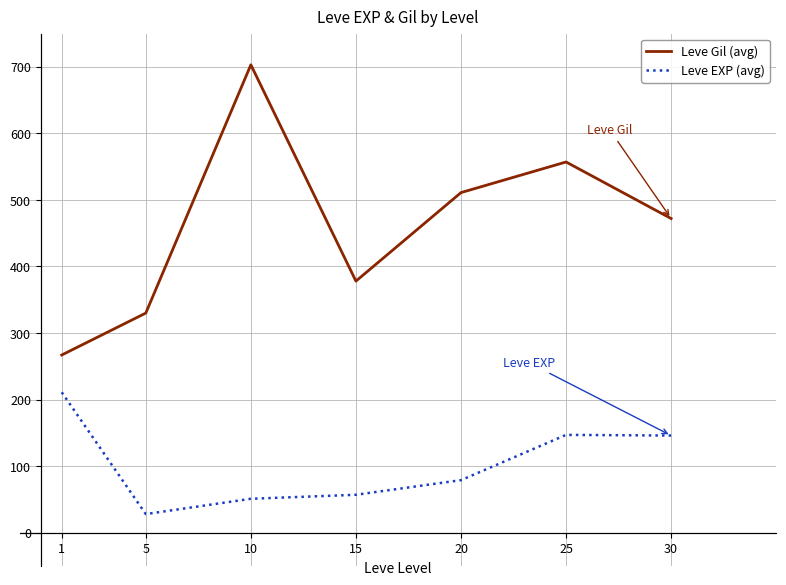

What is the difference between the second highest and minimum values in the Leve Gil (avg) series?

290